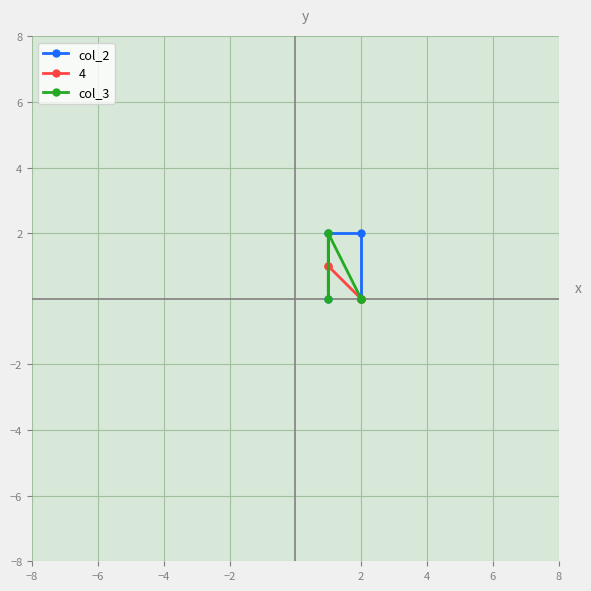

What is the sum of all col_3 values?

2